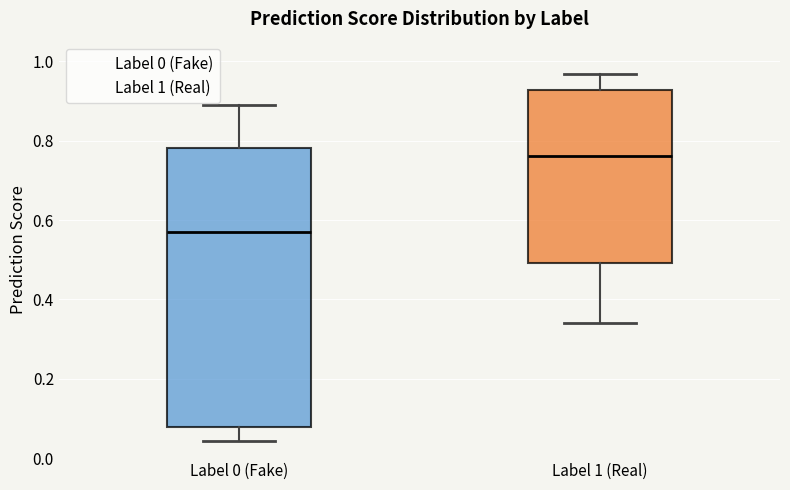

Reading left to right, read every box against the y-axis: the position of its median line, the range the box covers, and the ends of its whiskers. The values are not printed on the chart, so give them approximately, as read against the axis.

Label 0 (Fake): median 0.56, box 0.08 to 0.78, whiskers 0.04 to 0.88
Label 1 (Real): median 0.76, box 0.50 to 0.92, whiskers 0.34 to 0.96